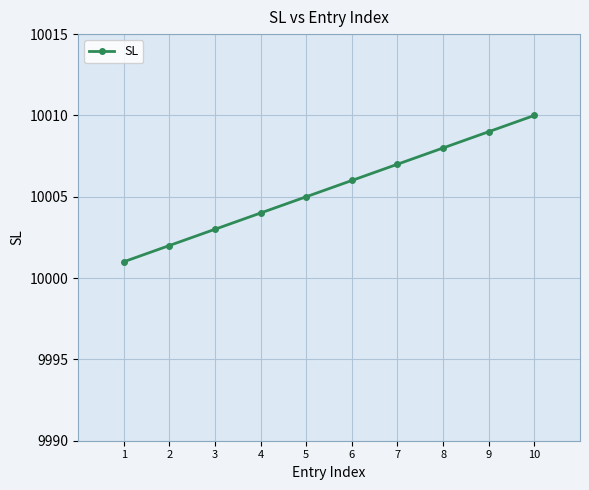

What is the approximate value at 10?

10010